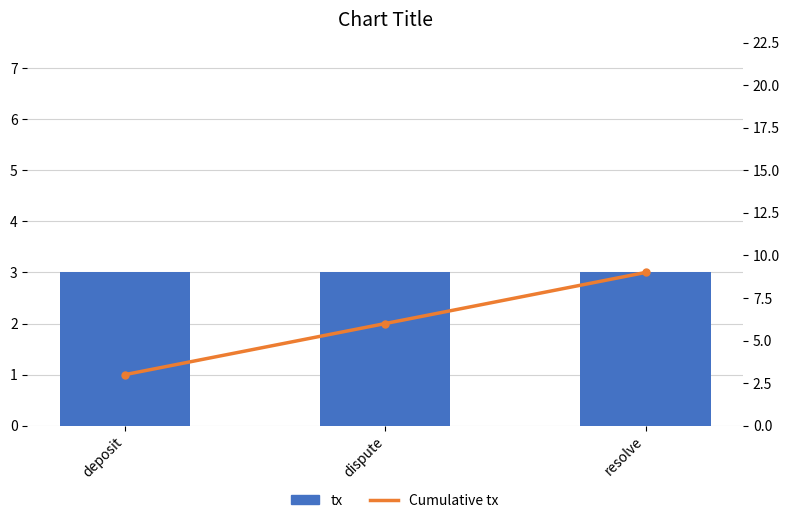

What is the value of the Cumulative tx bar at the 3rd from the left?

9